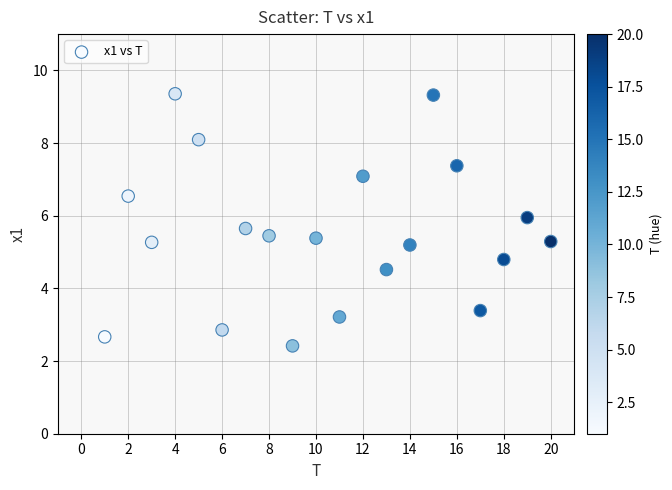

What is the range of Y values (max minus min)?

6.9